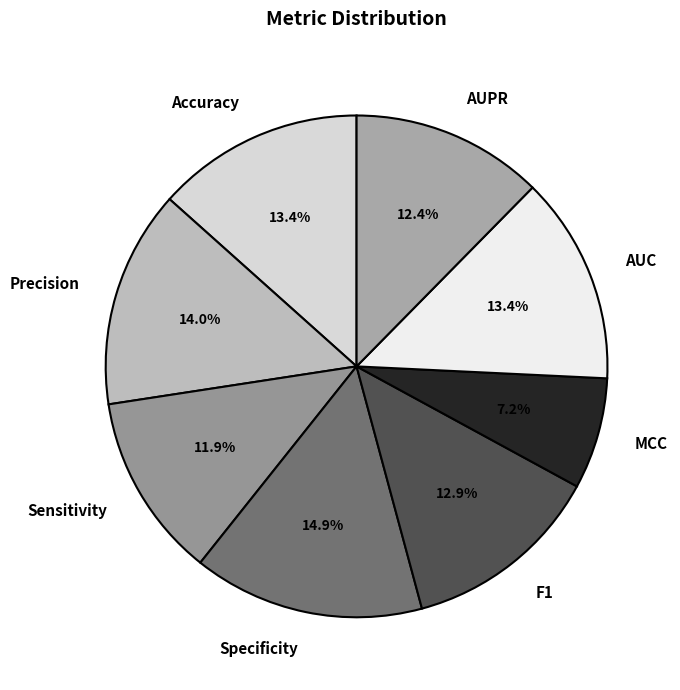

Between Precision and Accuracy, which is larger?

Precision